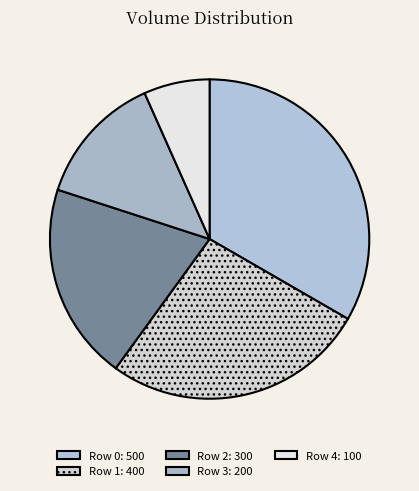

Rank the categories by value from lowest to highest.

Row 4, Row 3, Row 2, Row 1, Row 0